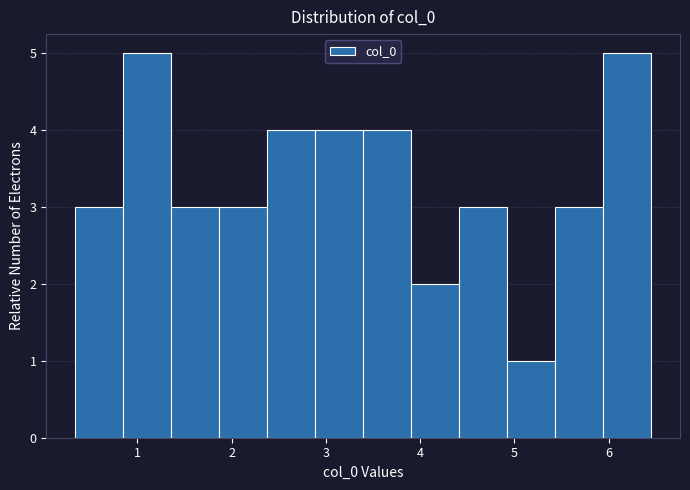

What is the height of the bar covering 4.4 to 4.9 on the x-axis? Neither the bar edges nor the heights are printed on the chart, so give them approximately, as read against the axes.

3